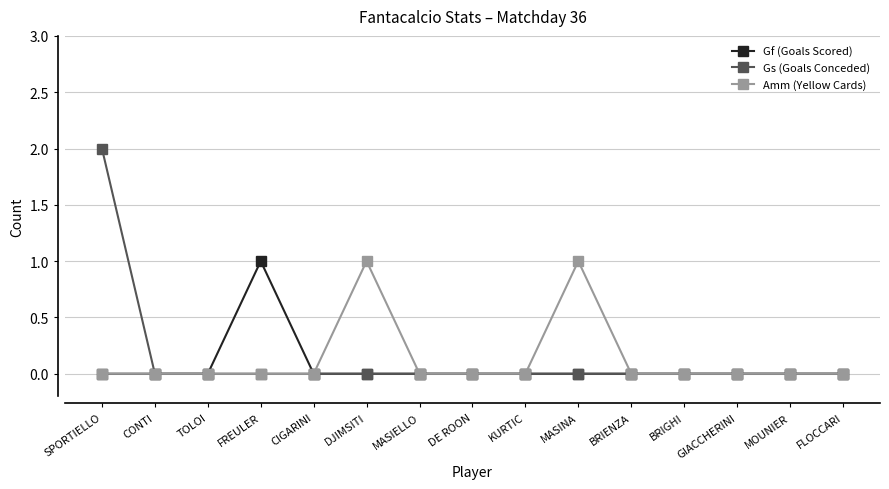

Is the value of Amm (Yellow Cards) at MOUNIER greater than the value of Gf (Goals Scored) at FREULER?

No